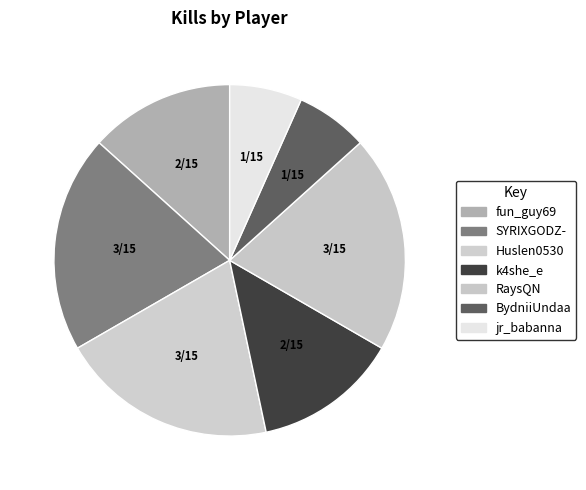

How many segments does this pie chart have?

7